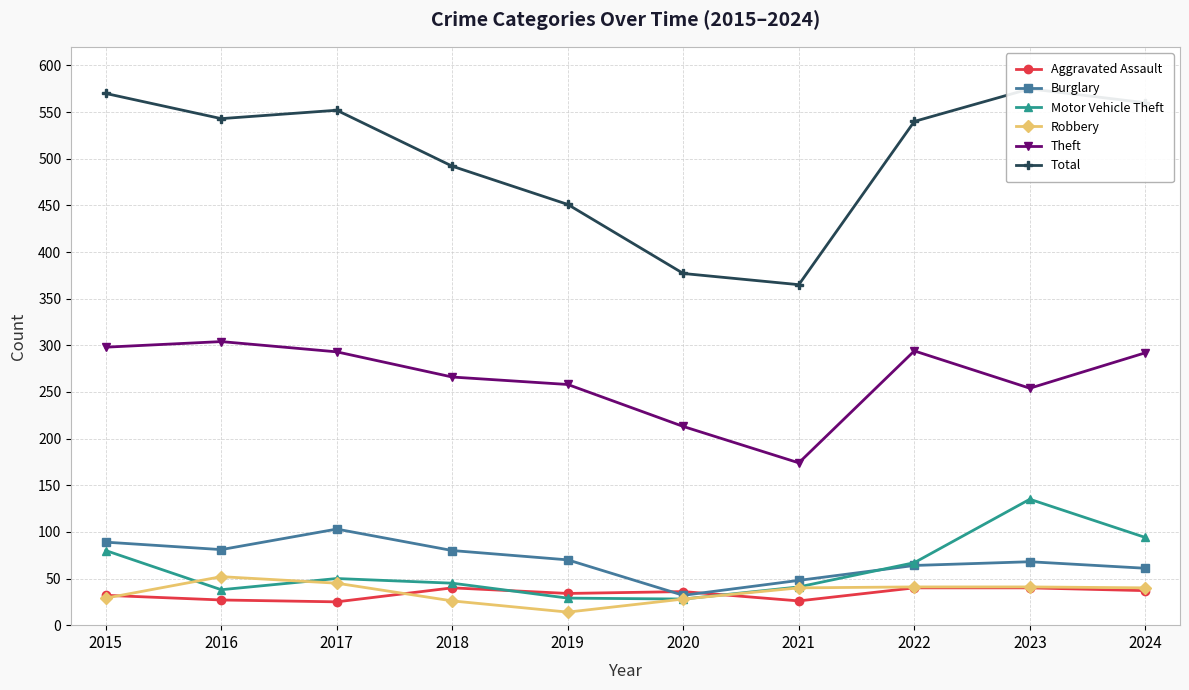

At which label is Total closest to 470?

2019